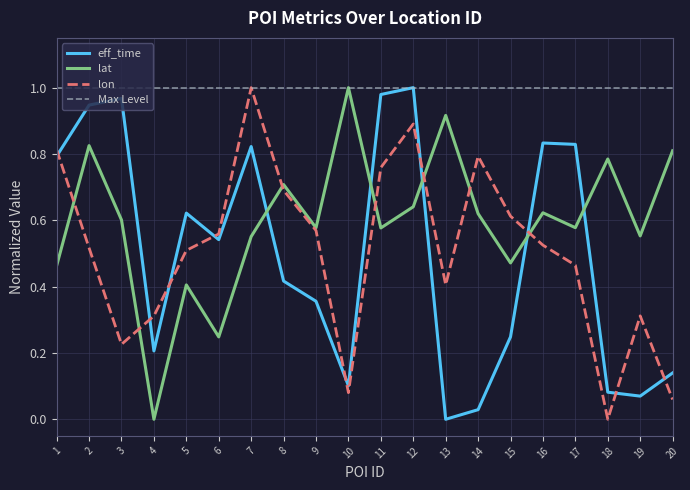

What is the difference between the highest and lowest values at 10?

0.9